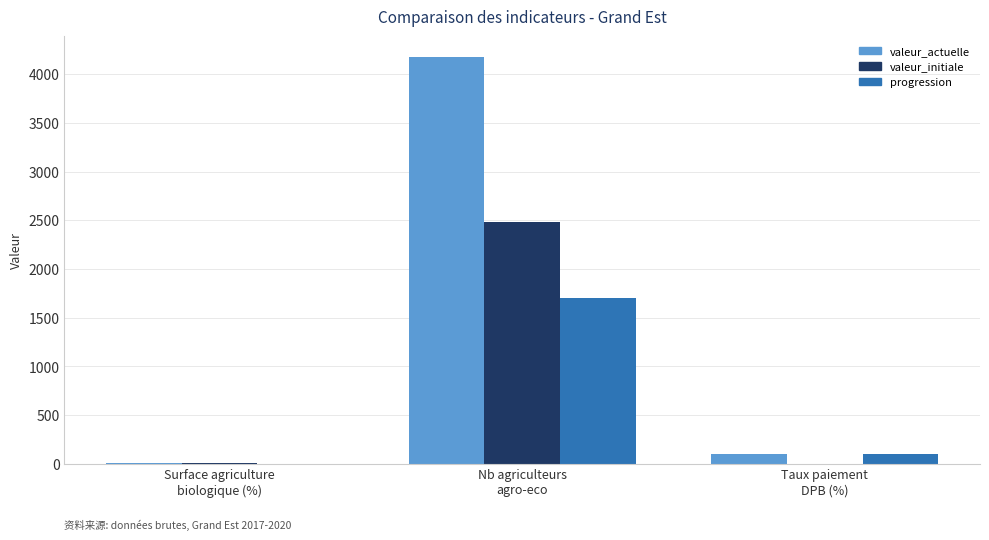

What is the maximum value shown in the chart?

4180.0